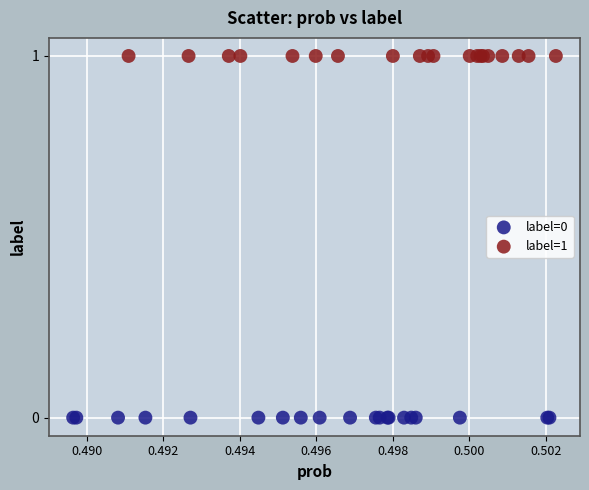

Which series reaches the maximum Y coordinate?

label=1